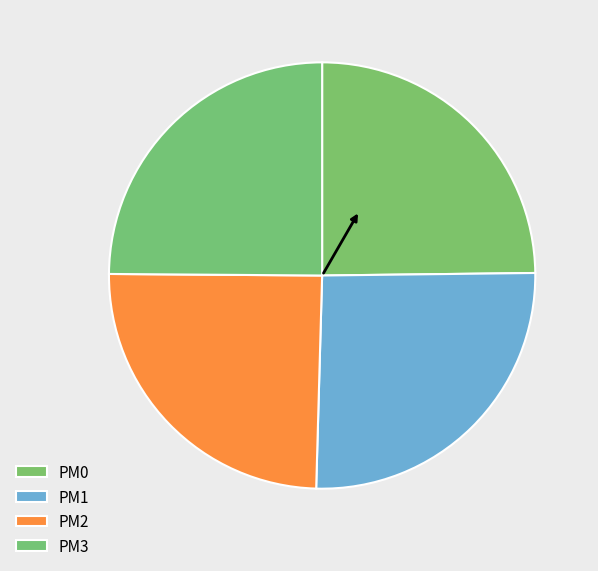

What is the largest slice in the pie chart?

PM1